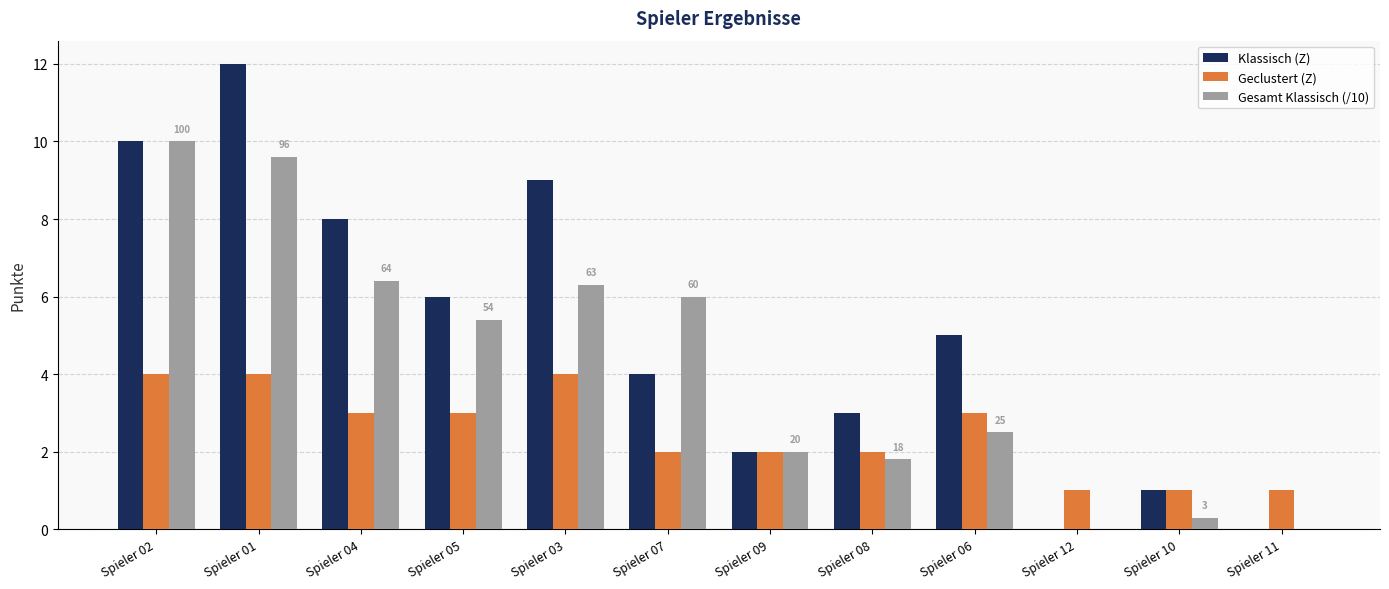

Is the value of Gesamt Klassisch (/10) at Spieler 07 greater than the value of Geclustert (Z) at Spieler 07?

Yes